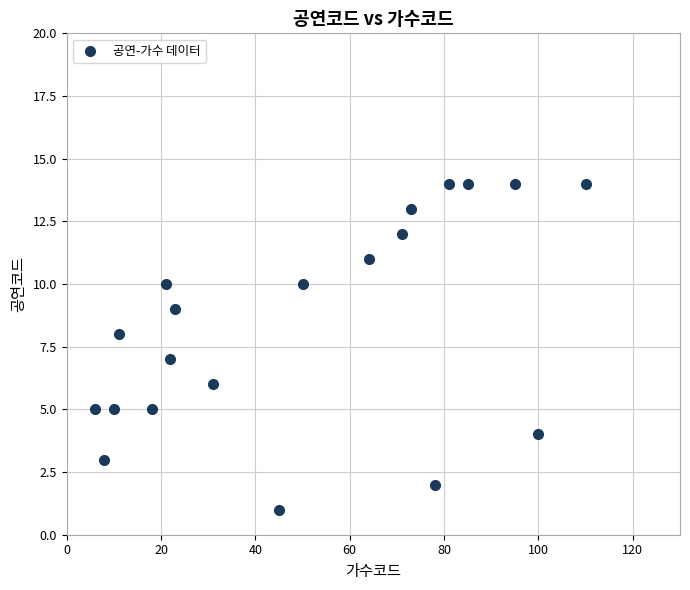

What is the range of Y values (max minus min)?

13